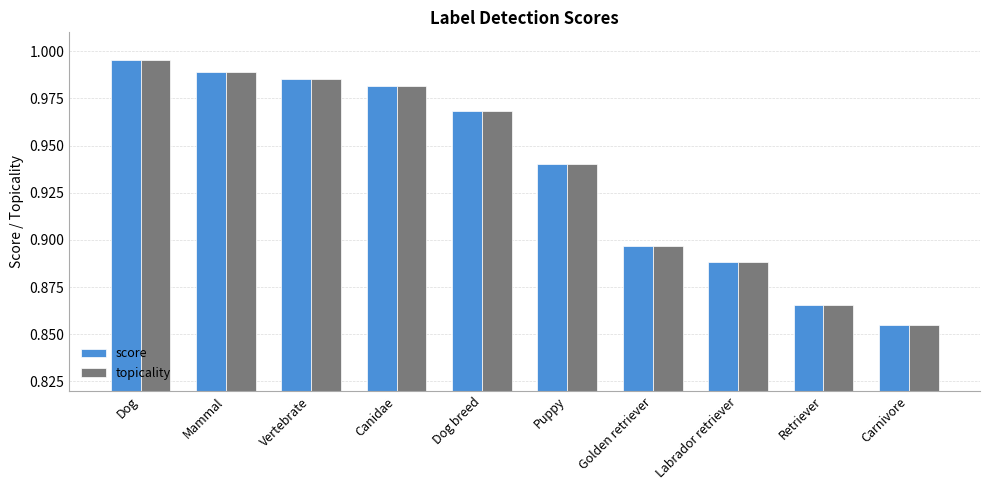

How many bars are there in total?

20